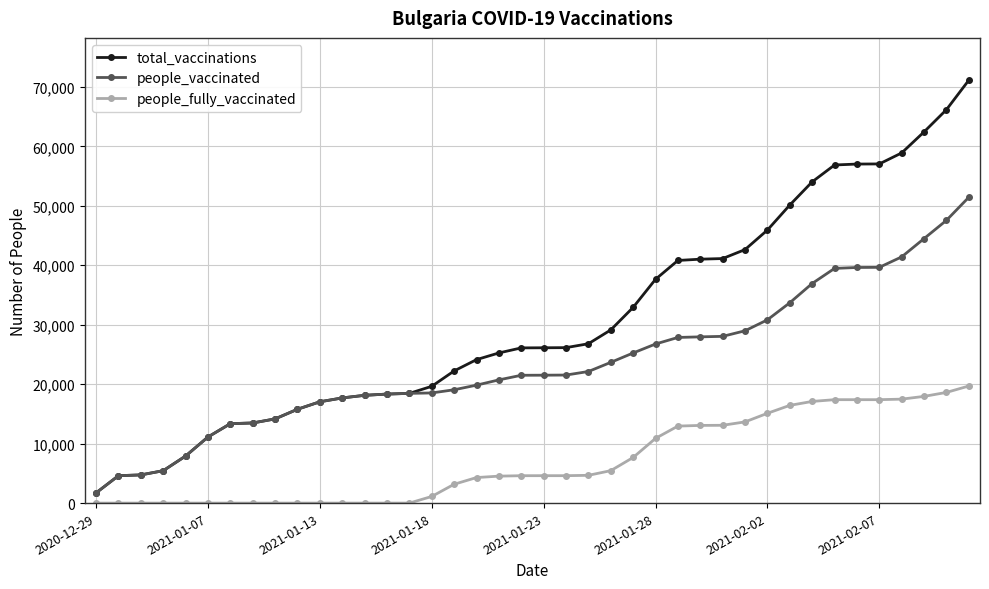

What is the value of the total_vaccinations point at the 4th from the left?

5448